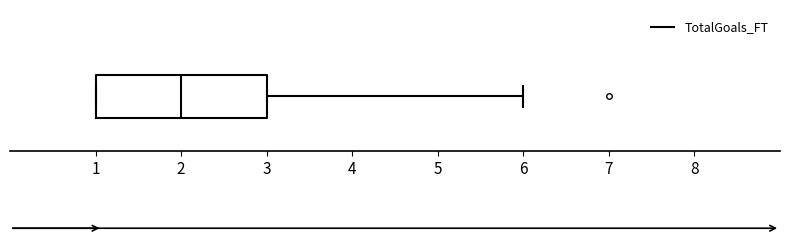

Read this box plot against the x-axis: the position of the median line, the range covered by the box, and the ends of both whiskers. The values are not printed on the chart, so give them approximately, as read against the axis.

median 2, box 1 to 3, whiskers 1 to 6